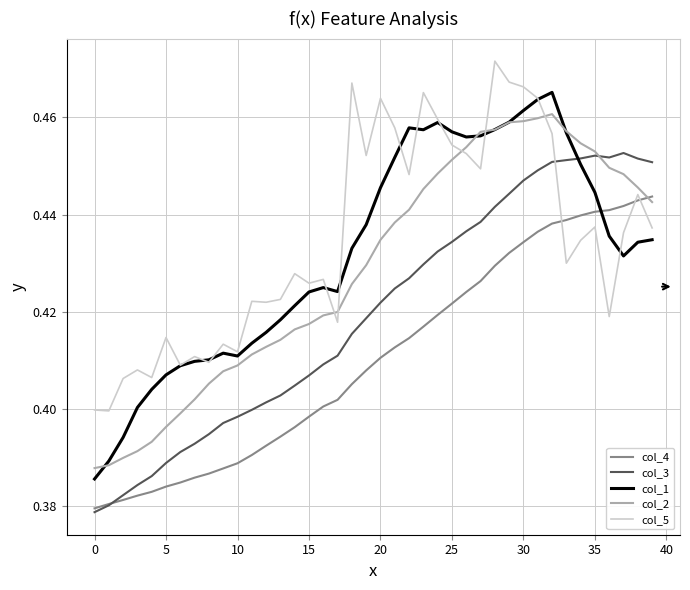

Which series ends up on top after the final intersection of col_1 and col_3?

col_3